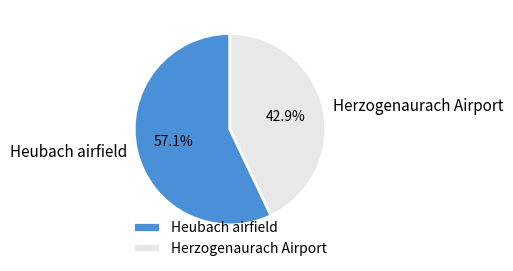

How many slices are in this pie chart?

2